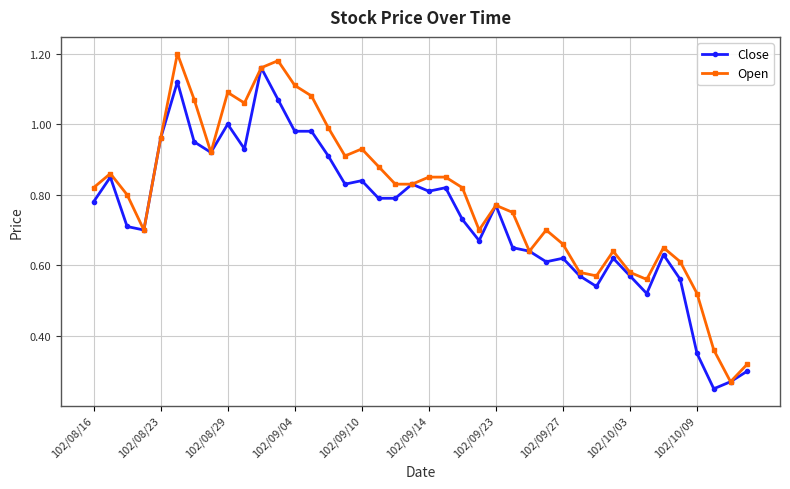

True or false: Open has more than 0 points higher than both neighbors.

True